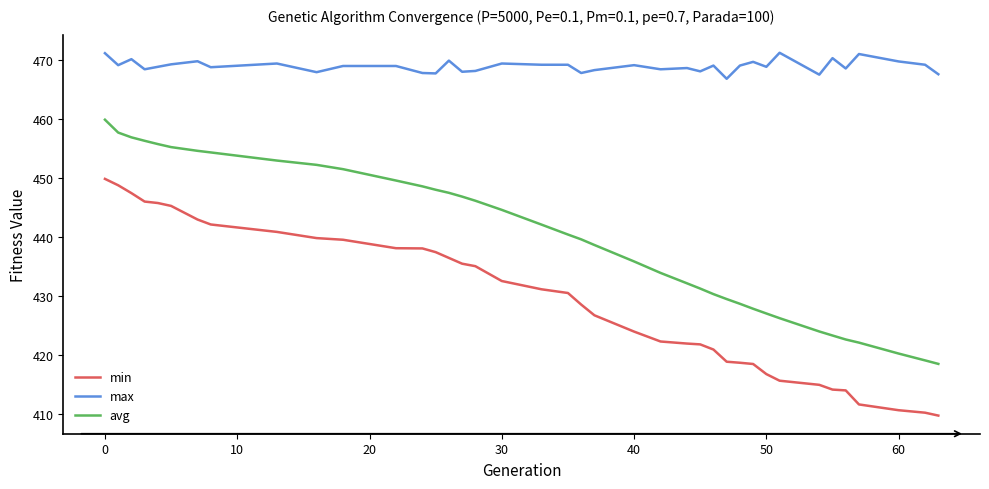

What is the maximum value shown in the chart?

471.2